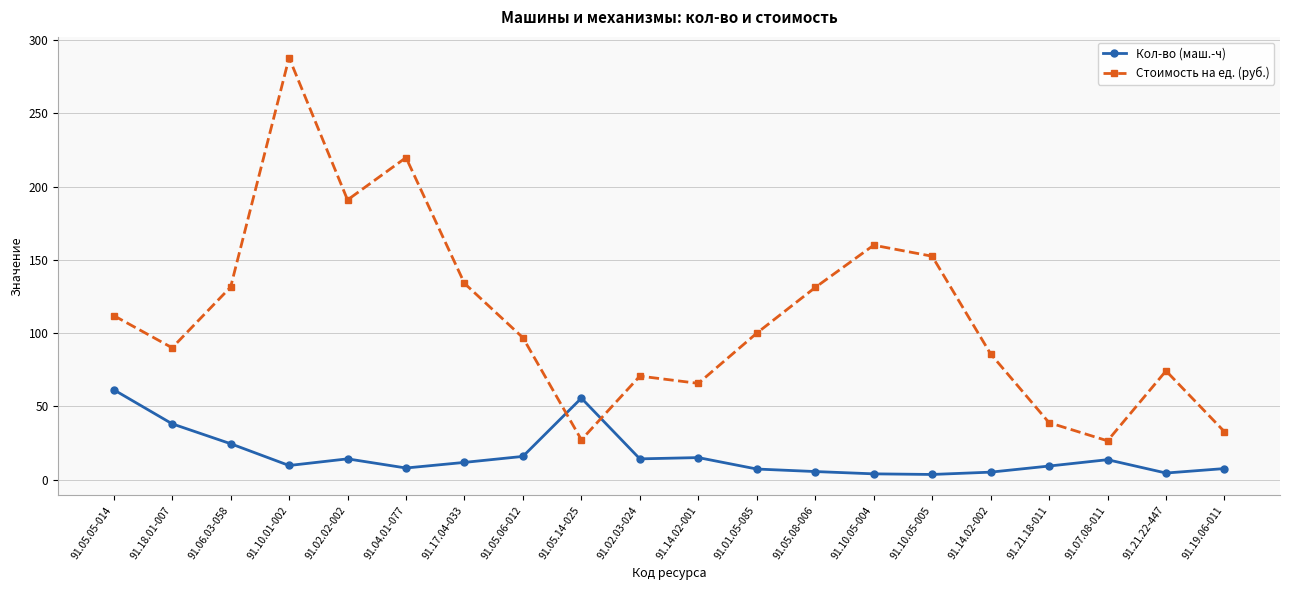

In Кол-во (маш.-ч), how many points are higher than both neighbors (excluding endpoints)?

4